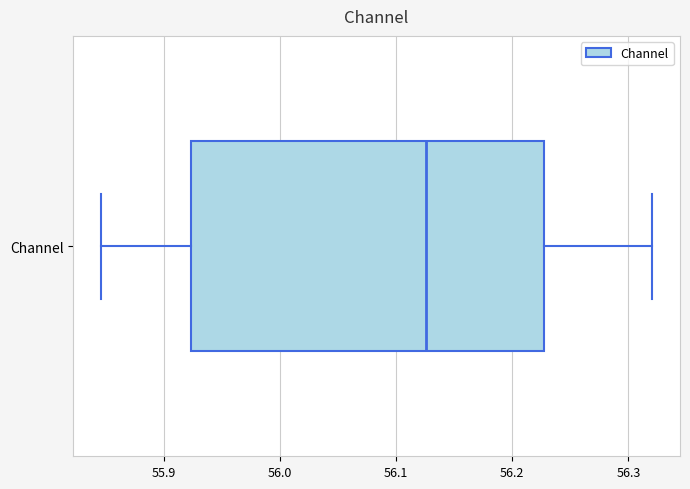

Transcribe this box plot: give where the median line is, the range the box spans, and where the two whiskers end, as read against the x-axis. The values are not printed on the chart, so give them approximately, as read against the axis.

median 56.13, box 55.92 to 56.23, whiskers 55.85 to 56.32